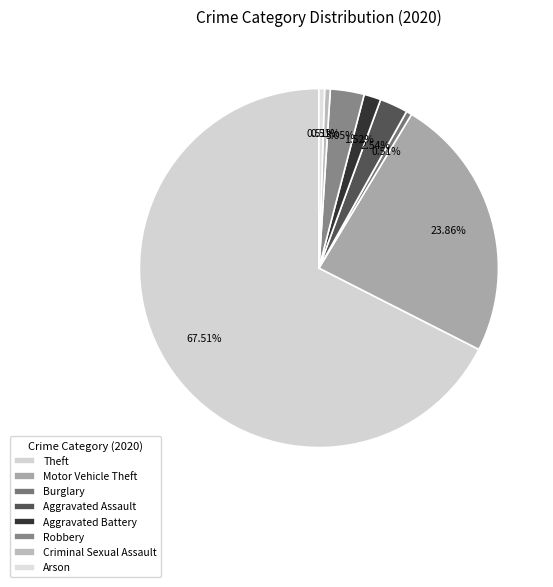

Which category has the biggest portion of the pie?

Theft